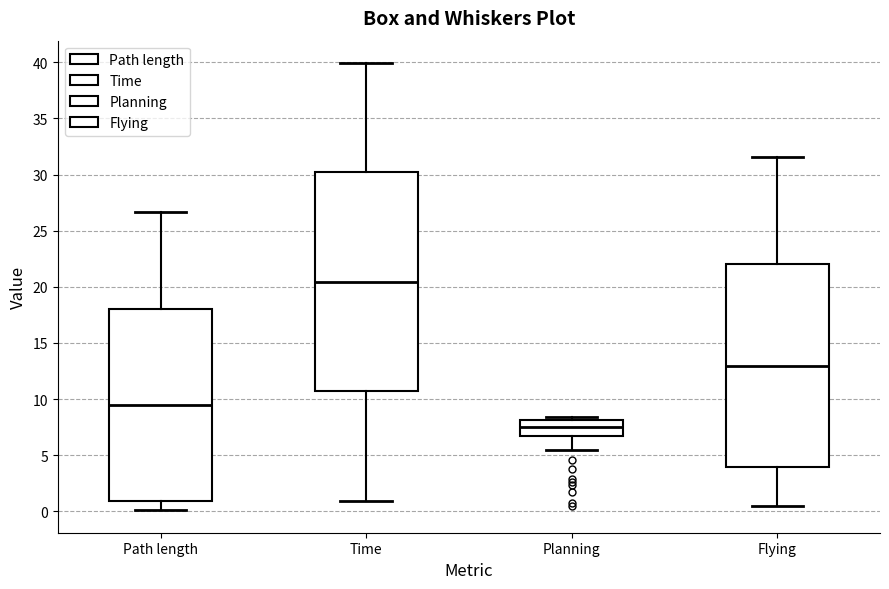

Reading left to right, transcribe this box plot: for each box, give where its median line is, the range the box spans, and where its two whiskers end, as read against the y-axis. The values are not printed on the chart, so give them approximately, as read against the axis.

Path length: median 9.5, box 1.0 to 18.0, whiskers 0.0 to 26.5
Time: median 20.5, box 10.5 to 30.0, whiskers 1.0 to 40.0
Planning: median 7.5, box 6.5 to 8.0, whiskers 5.5 to 8.5
Flying: median 13.0, box 4.0 to 22.0, whiskers 0.5 to 31.5